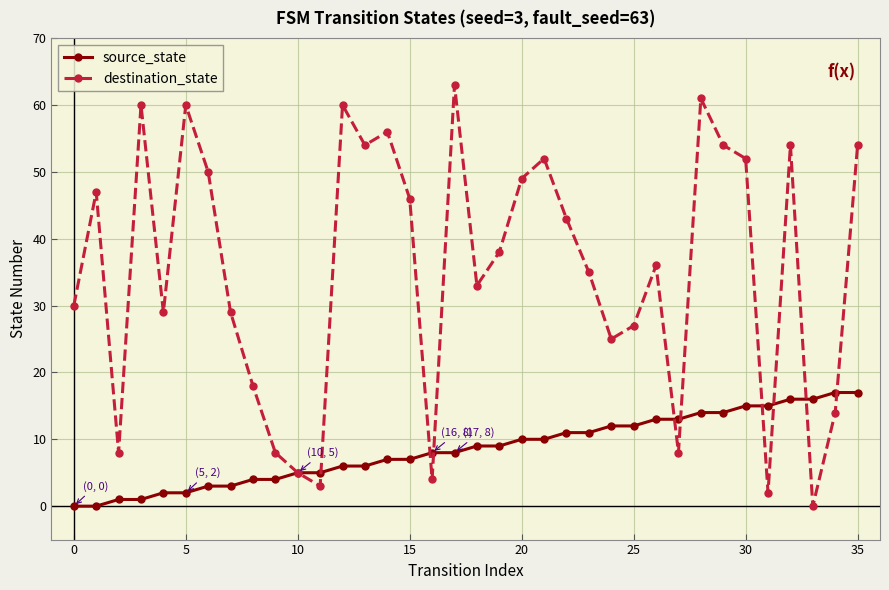

Does the chart have visible grid lines?

Yes